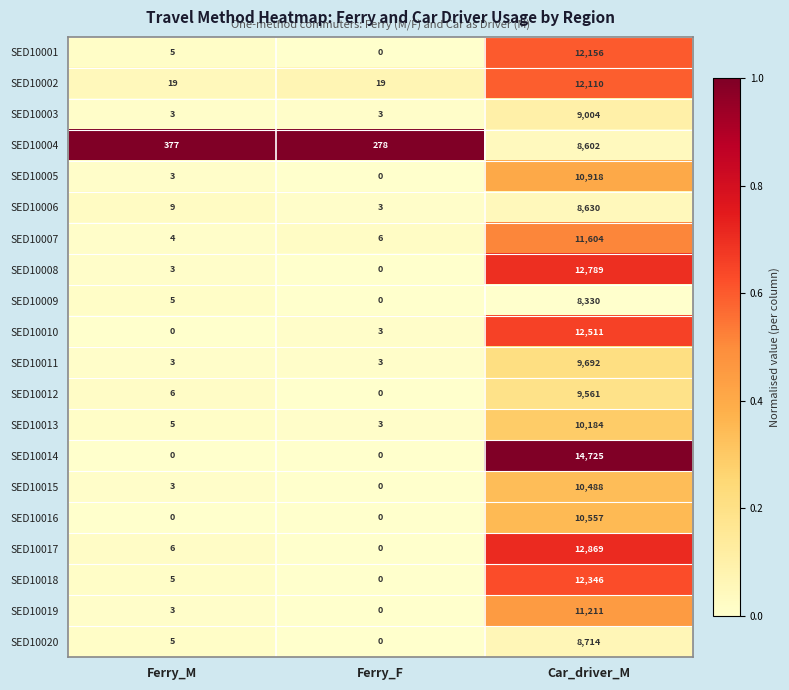

What is the total value across all series at Car_driver_M?

217001